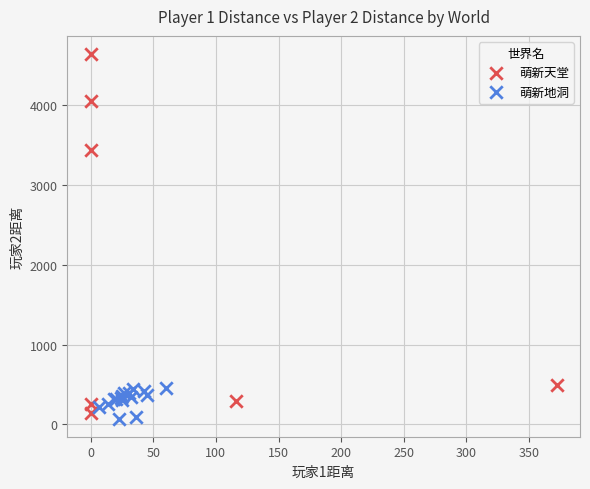

Which series has the largest Y range (max minus min)?

萌新天堂